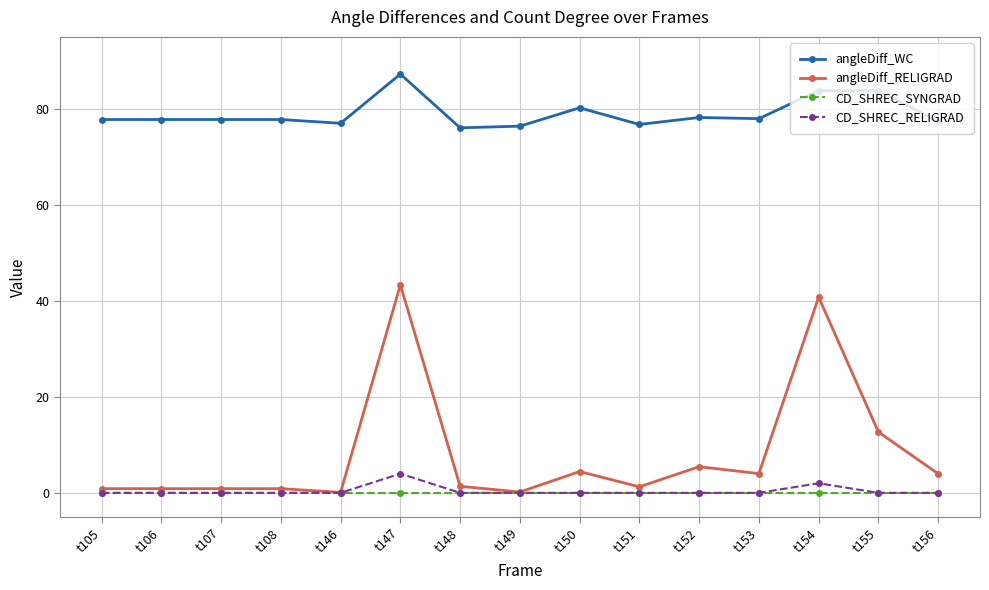

What is the difference between the maximum and minimum values in the angleDiff_RELIGRAD series?

43.2